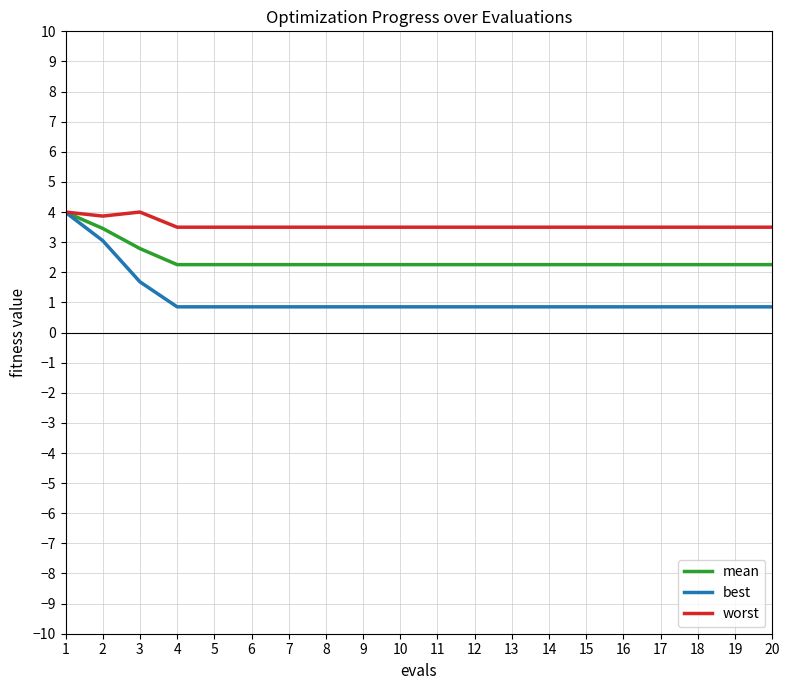

What value does the worst series have at 17?

3.5